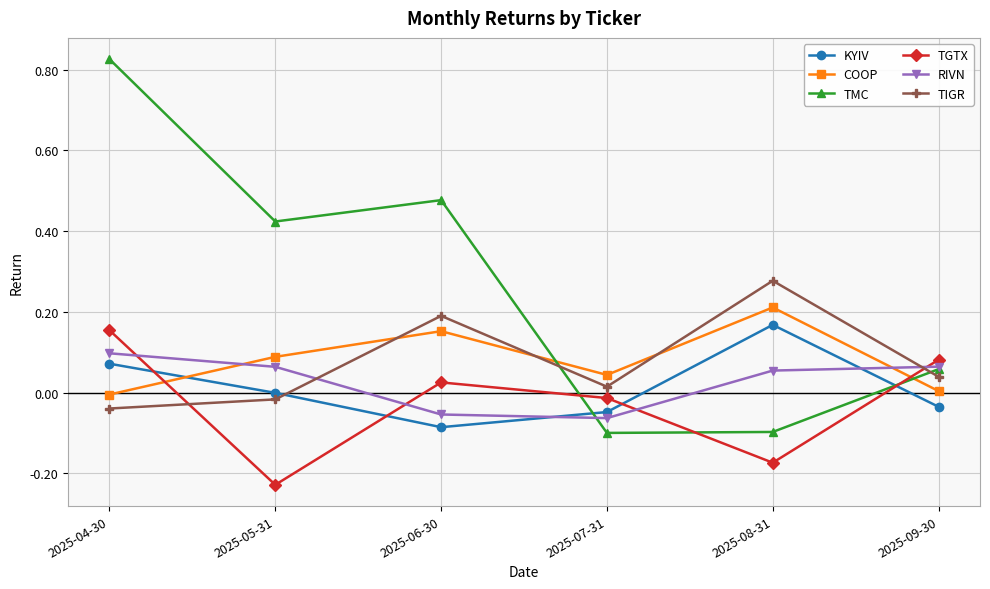

Count the number of categories in the chart.

6